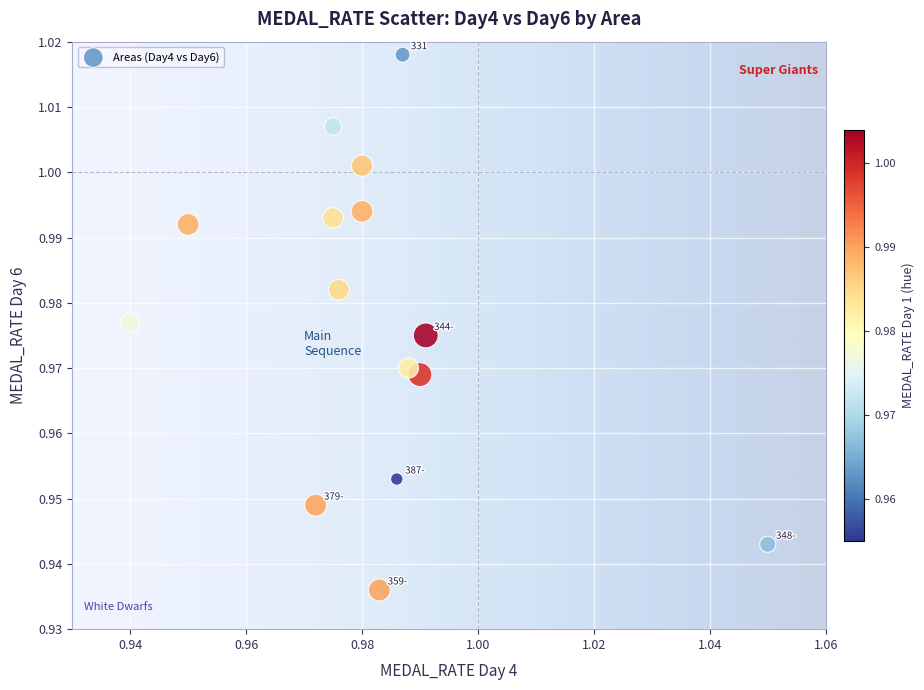

How many points are shown in the scatter plot?

15